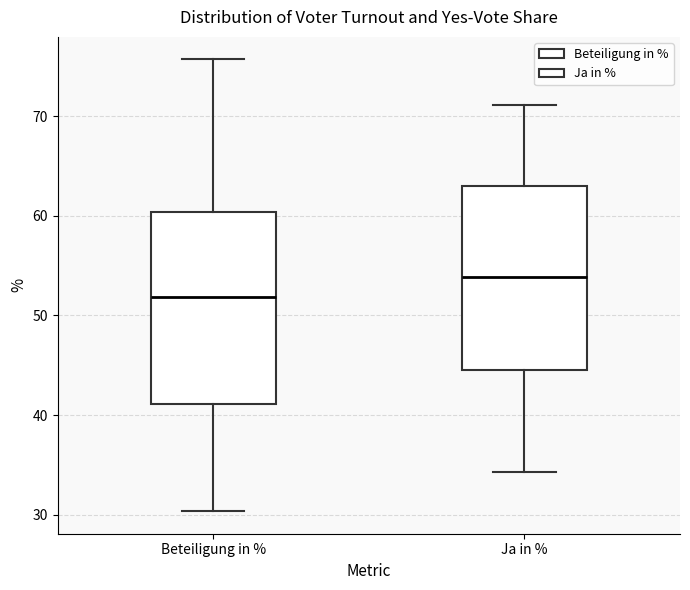

Reading left to right, transcribe this box plot: for each box, give where its median line is, the range the box spans, and where its two whiskers end, as read against the y-axis. The values are not printed on the chart, so give them approximately, as read against the axis.

Beteiligung in %: median 52, box 41 to 60, whiskers 30 to 76
Ja in %: median 54, box 45 to 63, whiskers 34 to 71